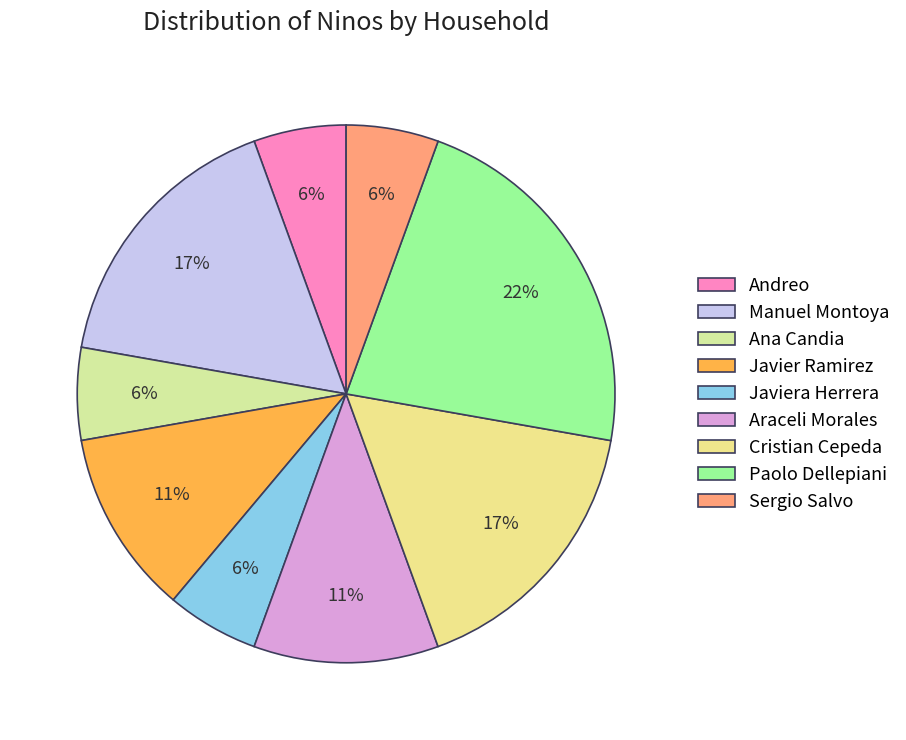

How many slices are in this pie chart?

9